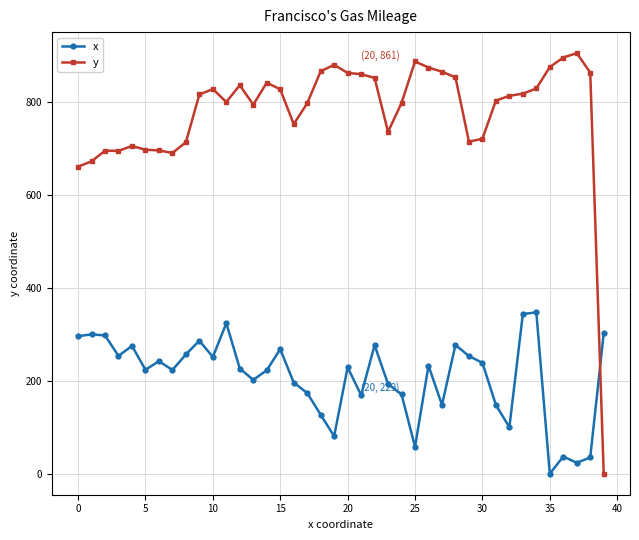

What is the difference between the second highest and minimum values in the y series?

894.6